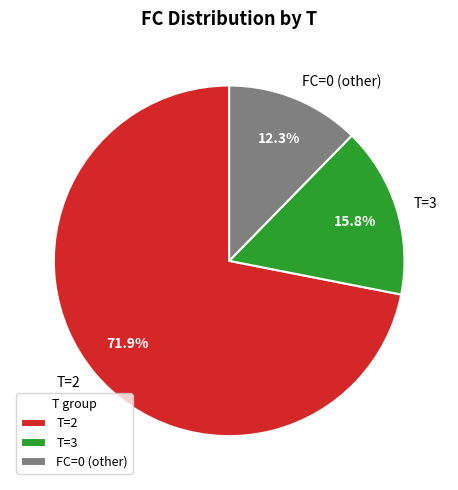

What is the largest slice in the pie chart?

T=2